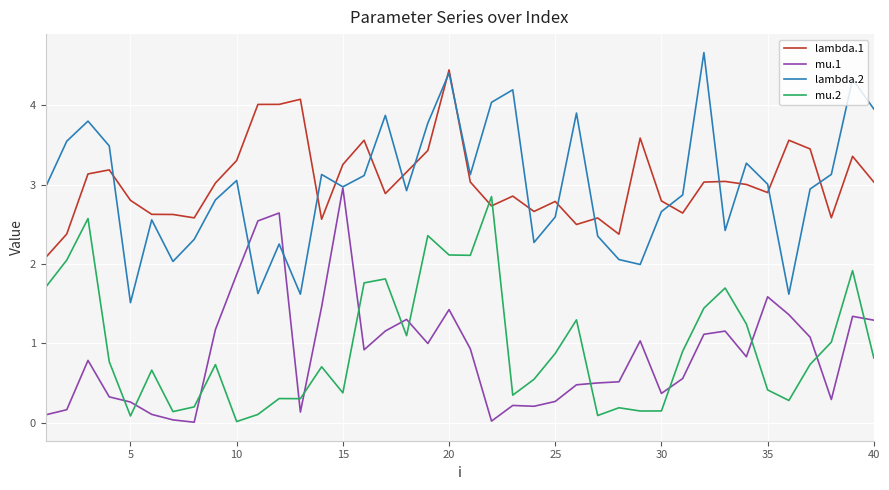

What is the highest value of the lambda.1 series?

4.4